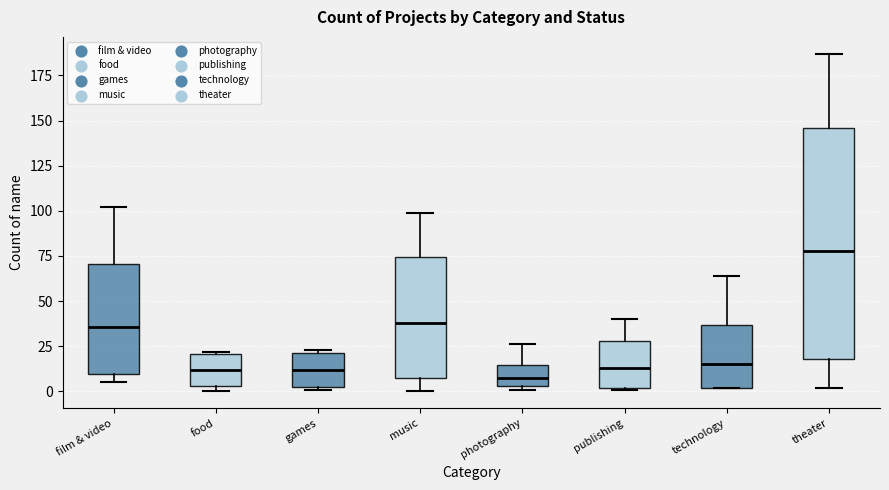

Reading left to right, transcribe this box plot: for each box, give where its median line is, the range the box spans, and where its two whiskers end, as read against the y-axis. The values are not printed on the chart, so give them approximately, as read against the axis.

film & video: median 35, box 10 to 70, whiskers 5 to 100
food: median 10, box 5 to 20, whiskers 0 to 20
games: median 10, box 5 to 20, whiskers 0 to 25
music: median 40, box 10 to 75, whiskers 0 to 100
photography: median 10, box 5 to 15, whiskers 0 to 25
publishing: median 15, box 0 to 30, whiskers 0 to 40
technology: median 15, box 0 to 35, whiskers 0 to 65
theater: median 80, box 20 to 145, whiskers 0 to 185